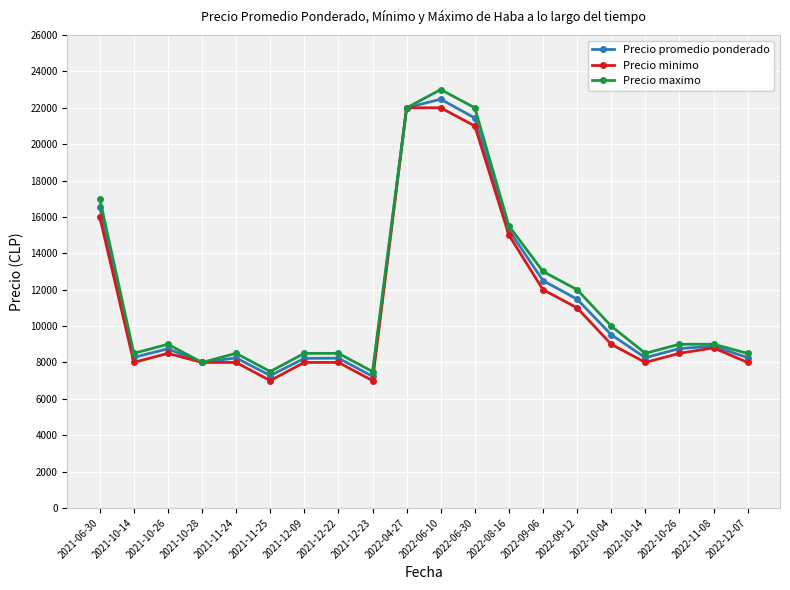

What is the smallest value displayed?

7000